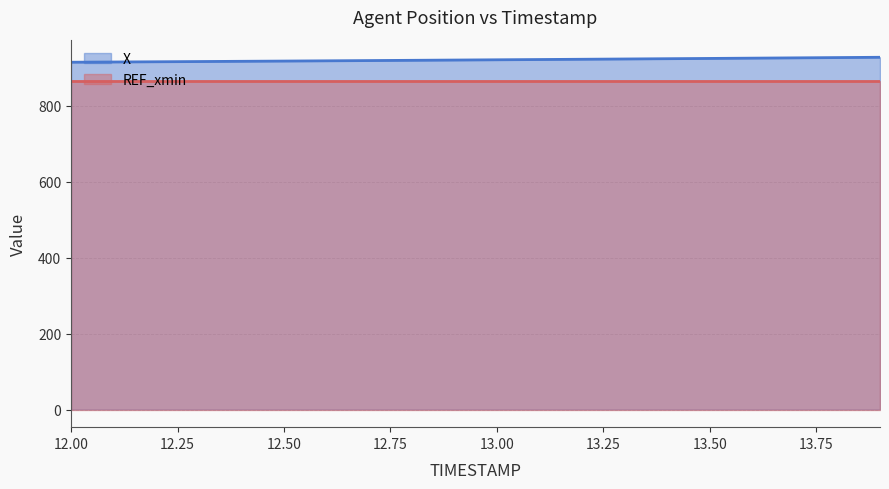

What is the smallest value displayed?

864.5